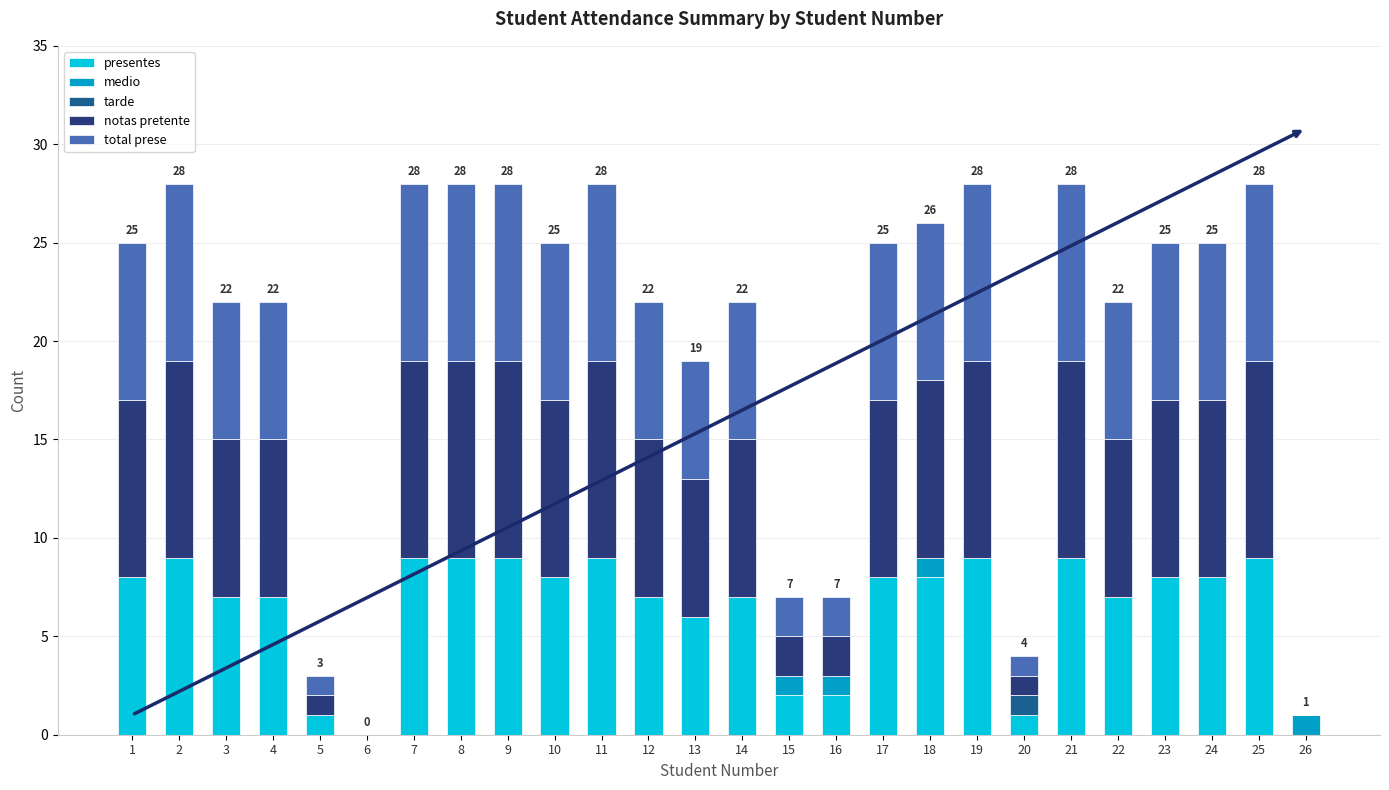

Does the chart contain stacked bars?

Yes